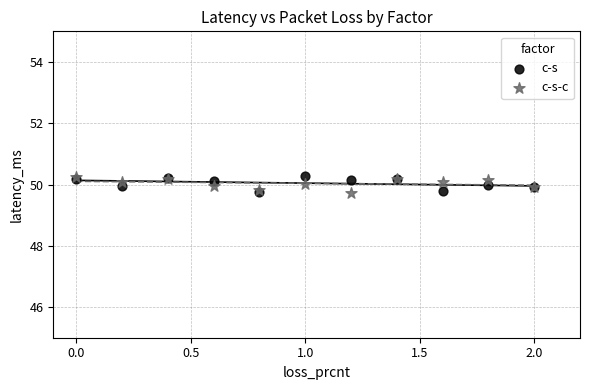

What are all the series names shown in the legend?

c-s, c-s-c